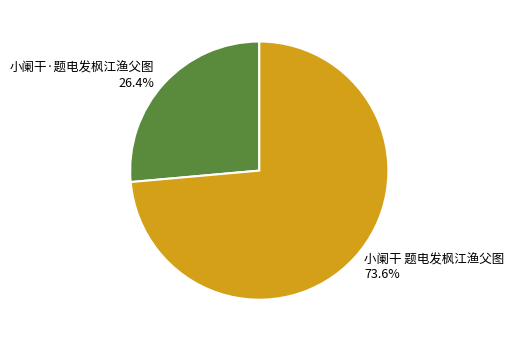

Rank the categories by value from highest to lowest.

小阑干 题电发枫江渔父图, 小阑干·题电发枫江渔父图